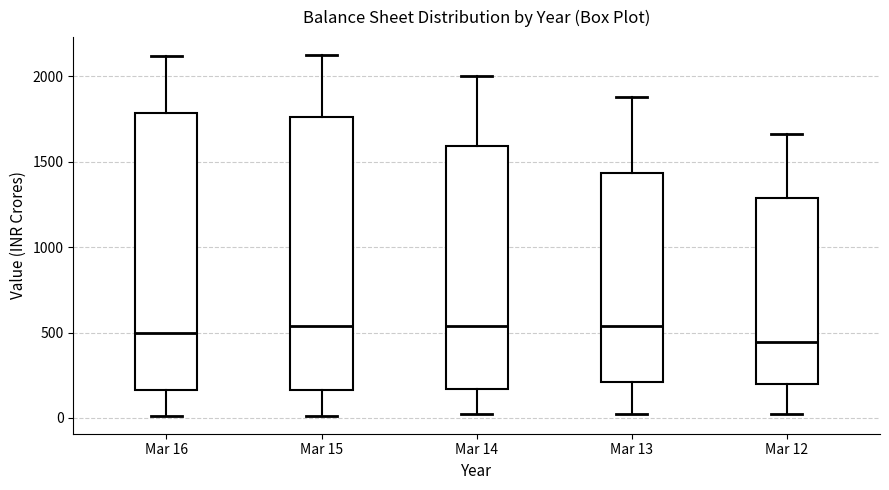

Reading left to right, read every box against the y-axis: the position of its median line, the range the box covers, and the ends of its whiskers. The values are not printed on the chart, so give them approximately, as read against the axis.

Mar 16: median 500, box 150 to 1800, whiskers 0 to 2100
Mar 15: median 550, box 150 to 1750, whiskers 0 to 2100
Mar 14: median 550, box 150 to 1600, whiskers 0 to 2000
Mar 13: median 550, box 200 to 1450, whiskers 0 to 1900
Mar 12: median 450, box 200 to 1300, whiskers 0 to 1650